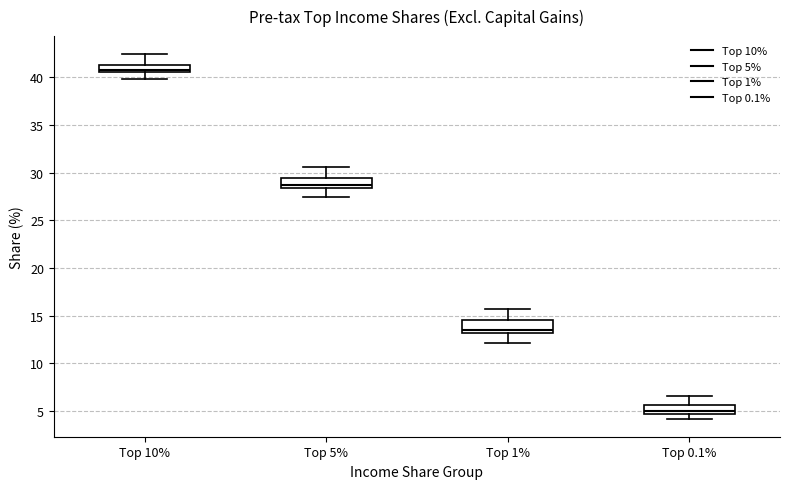

Which box has the lowest median line?

Top 0.1%